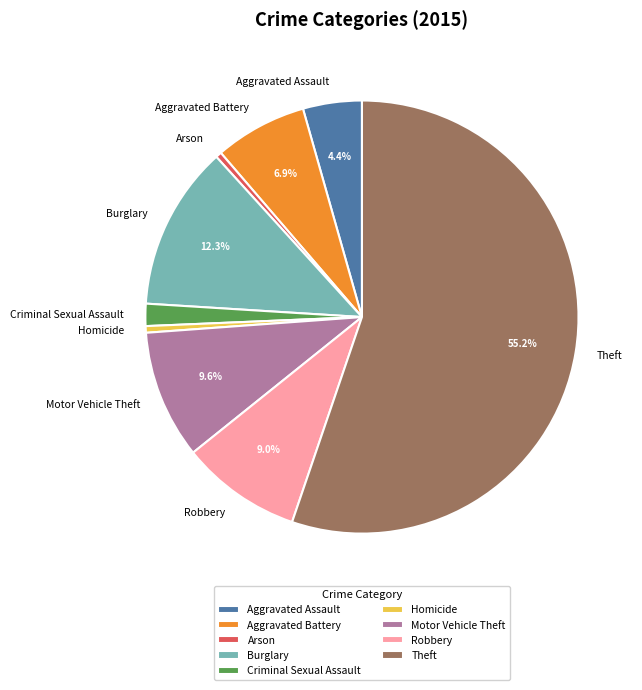

What portion of the pie excludes Theft?

44.8%